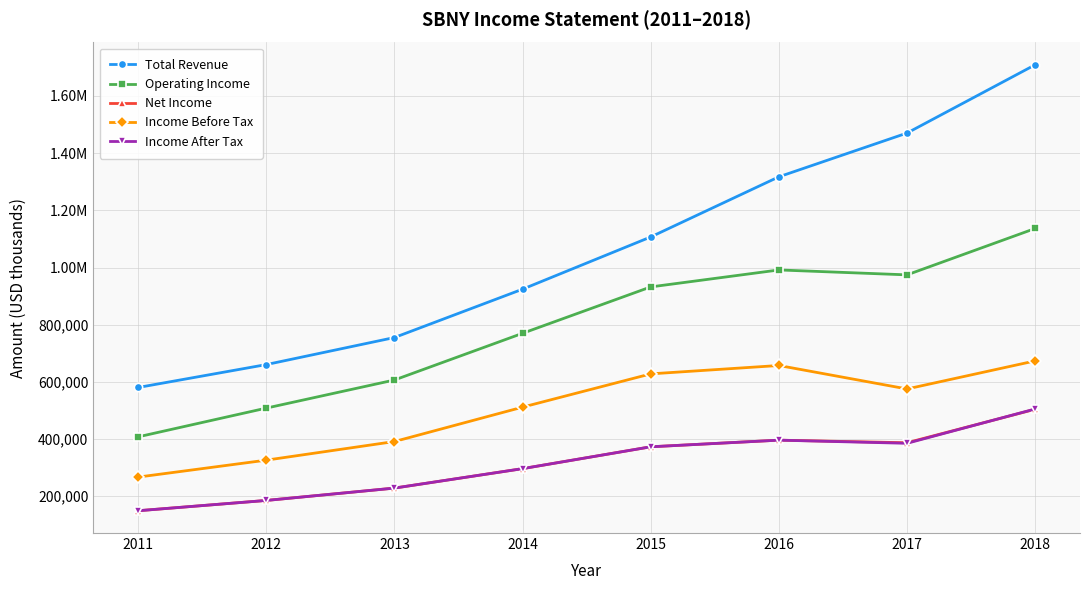

What is the highest value of the Operating Income series?

1136500